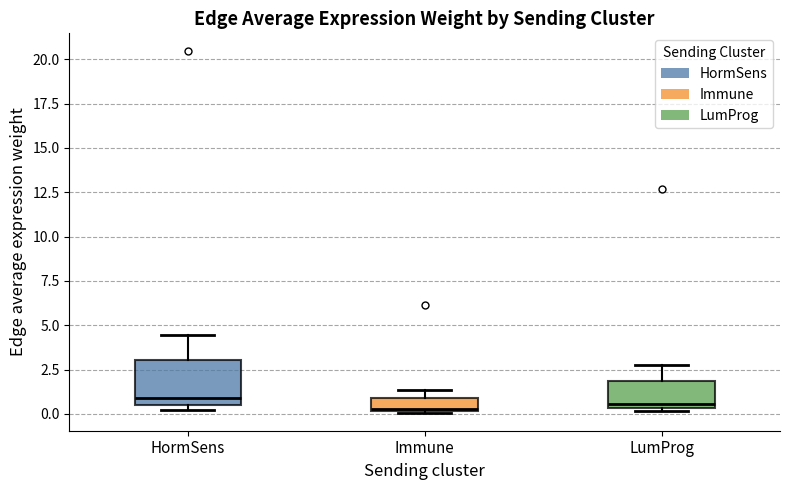

Reading left to right, transcribe this box plot: for each box, give where its median line is, the range the box spans, and where its two whiskers end, as read against the y-axis. The values are not printed on the chart, so give them approximately, as read against the axis.

HormSens: median 1.0, box 0.5 to 3.0, whiskers 0.0 to 4.5
Immune: median 0.5, box 0.0 to 1.0, whiskers 0.0 to 1.5
LumProg: median 0.5 (just above the box's lower edge), box 0.5 to 2.0, whiskers 0.0 to 3.0